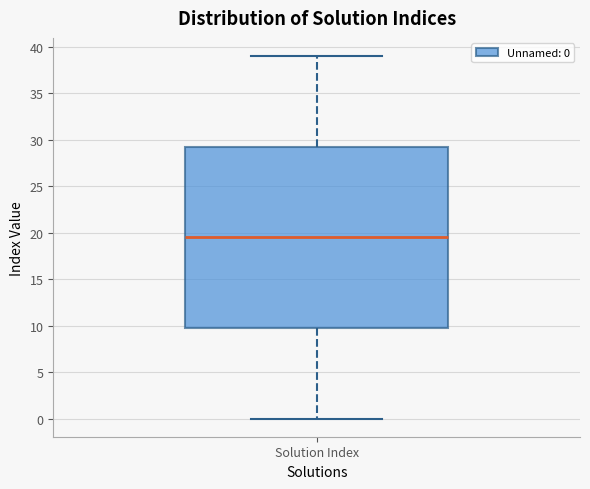

Transcribe this box plot: give where the median line is, the range the box spans, and where the two whiskers end, as read against the y-axis. The values are not printed on the chart, so give them approximately, as read against the axis.

median 19.5, box 10.0 to 29.5, whiskers 0.0 to 39.0